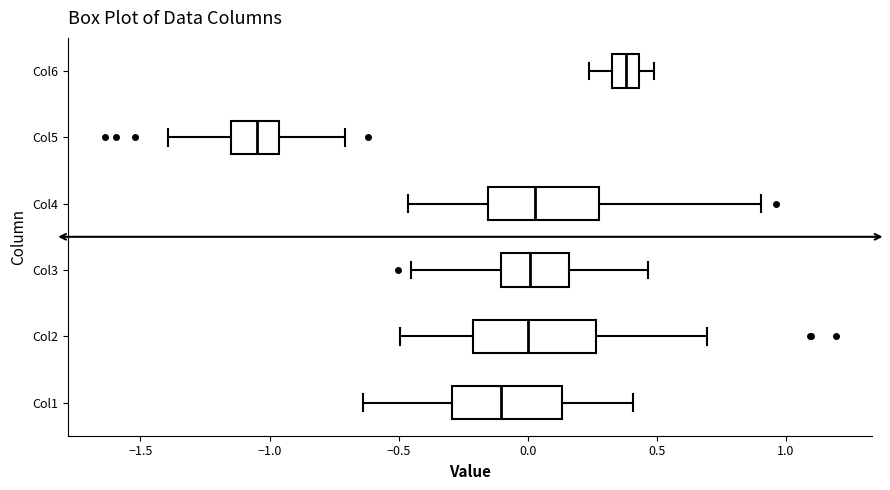

Which box's median line is the furthest to the left?

Col5